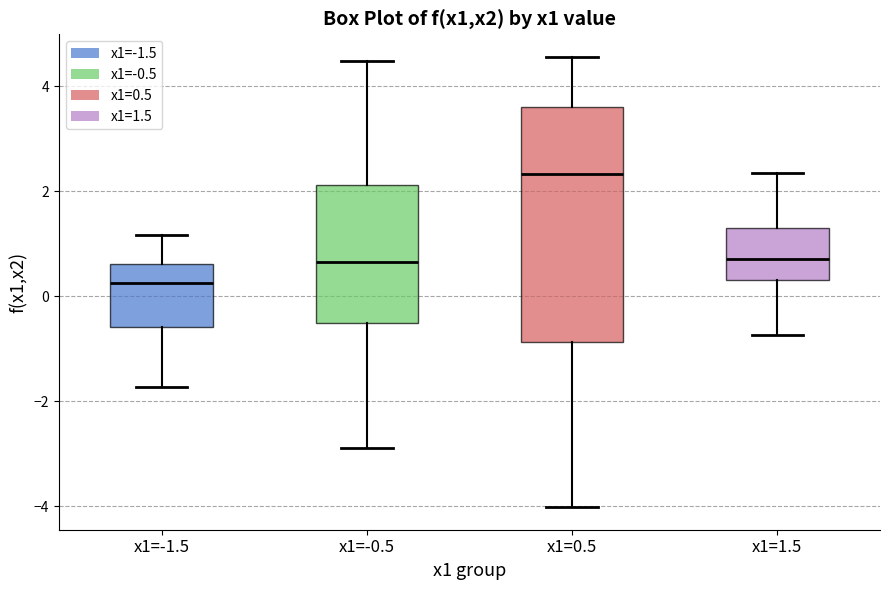

Where is the lower edge of the box for x1=0.5 on the y-axis? The values are not printed on the chart, so give them approximately, as read against the axis.

-0.8